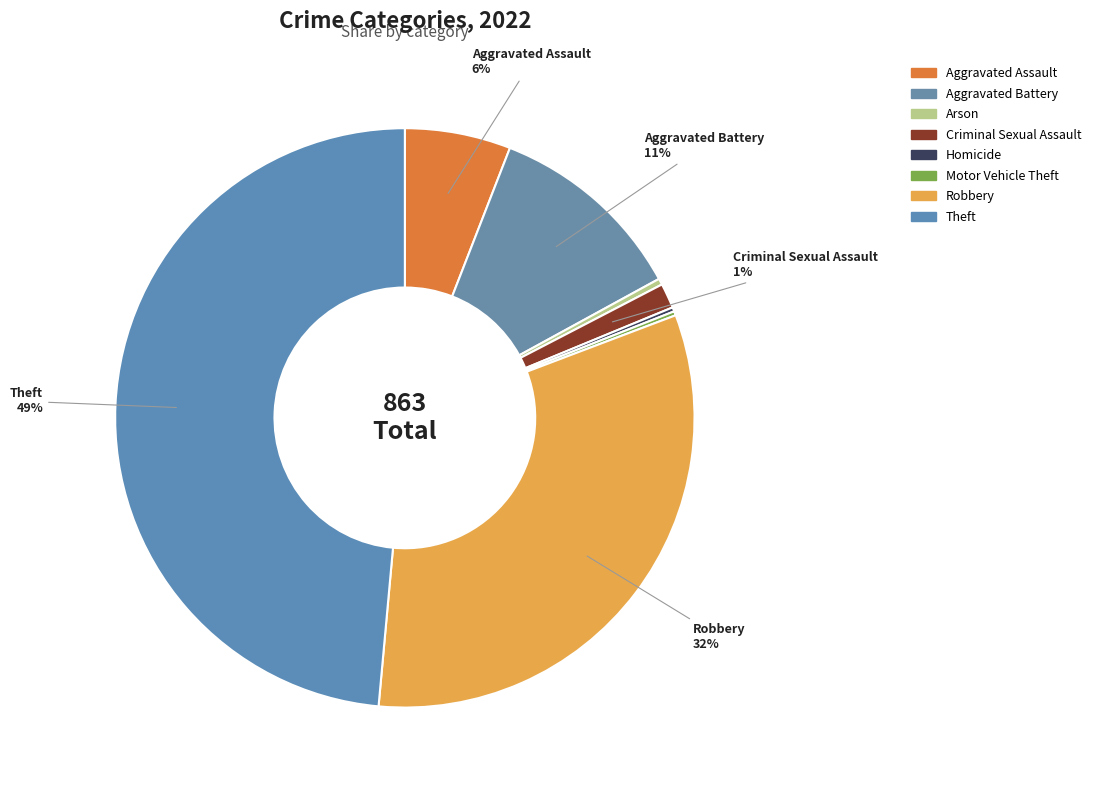

Is it true that Aggravated Assault is 6% of the pie?

True